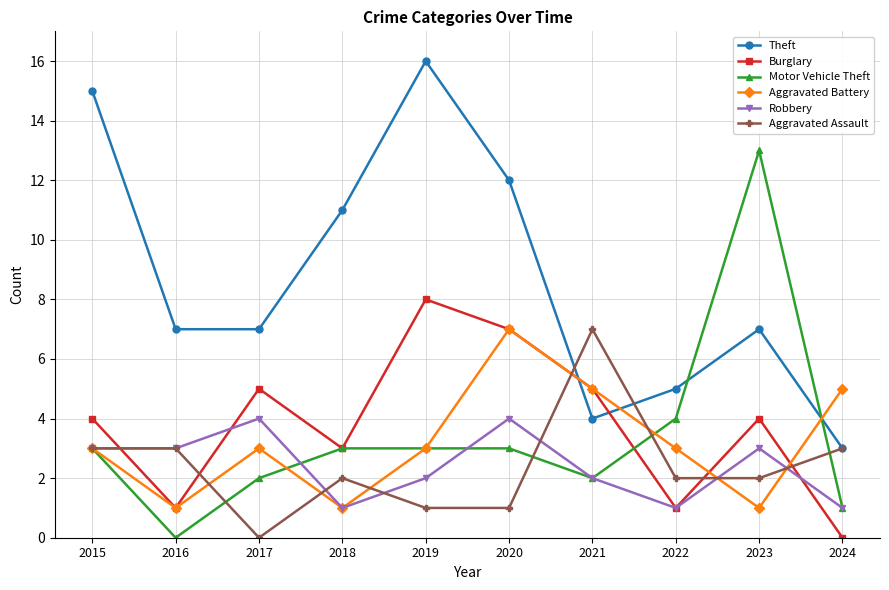

What is the average value of the Aggravated Battery series?

3